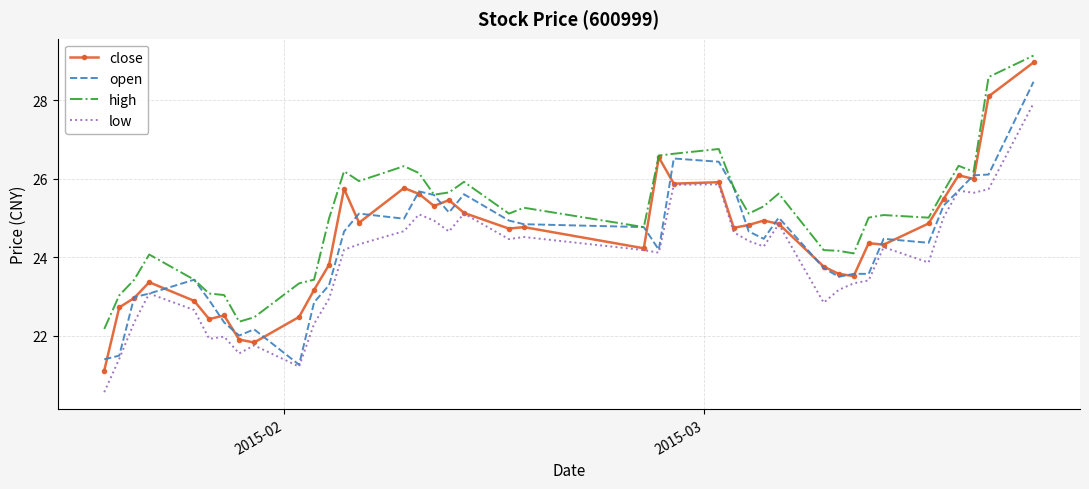

What is the sum of all high values?

1000.7